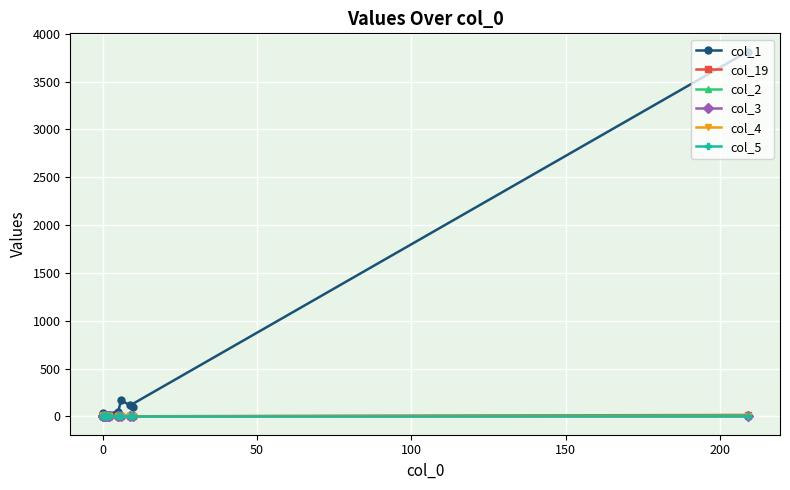

True or false: col_5 and col_1 cross at least once.

False